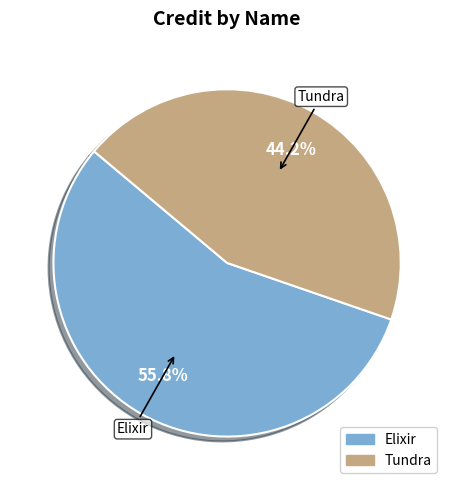

What is the largest slice in the pie chart?

Elixir